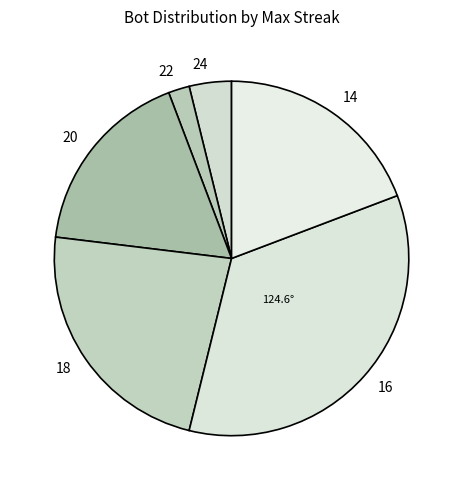

Is it true that 20 is 17% of the pie?

True